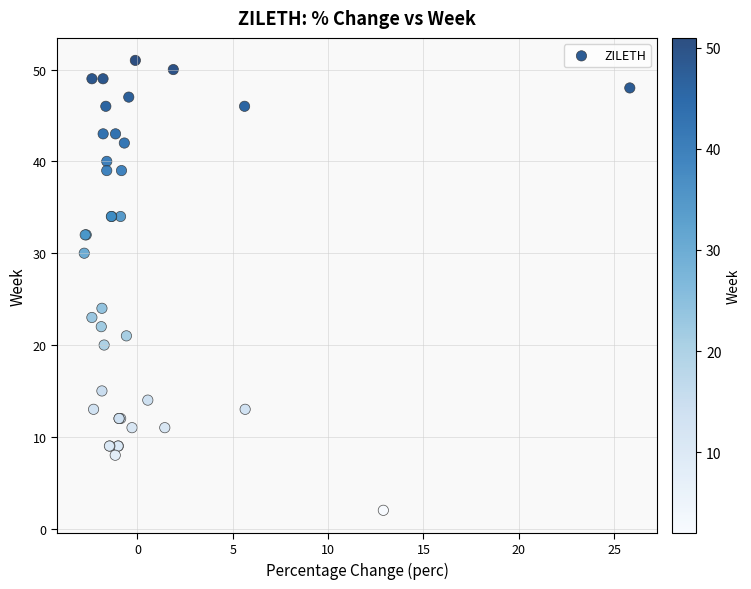

What Y value in the scatter plot is closest to 26?

24